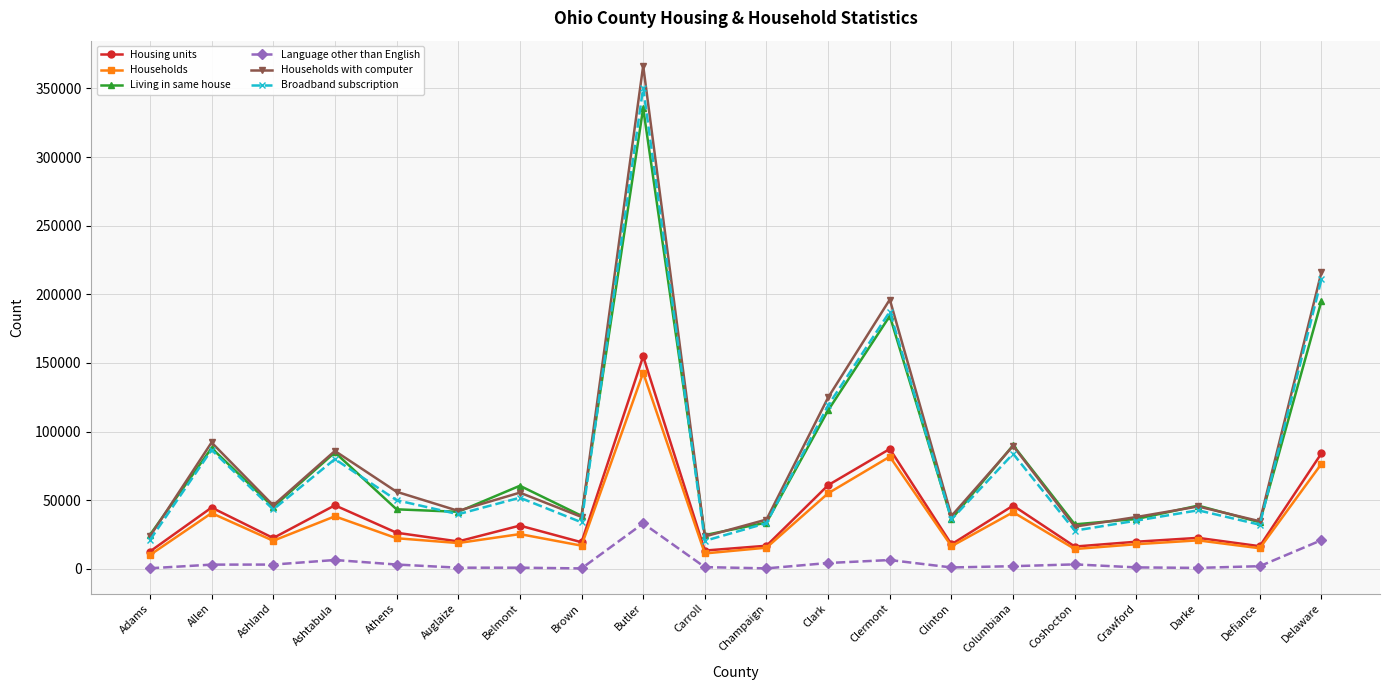

Between Clermont and Defiance, which series saw the biggest shift?

Households with computer